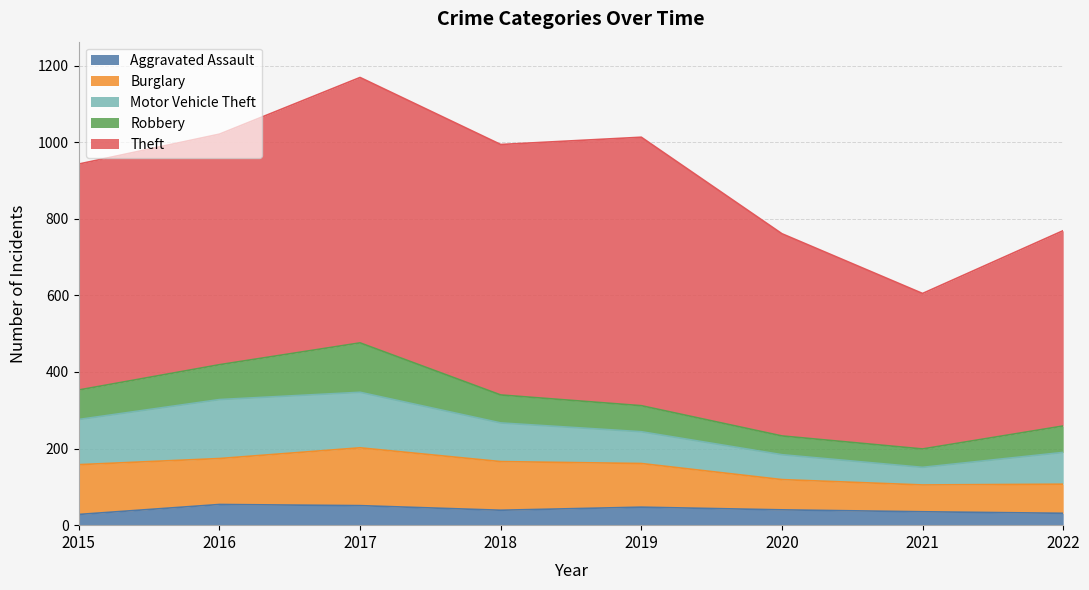

Which series has the widest spread of values?

Theft